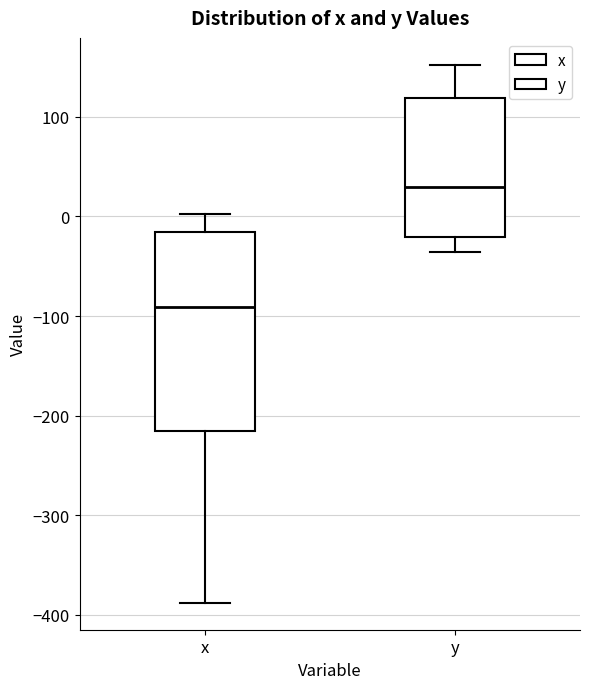

Where does the upper whisker of the box for x end on the y-axis? The values are not printed on the chart, so give them approximately, as read against the axis.

0